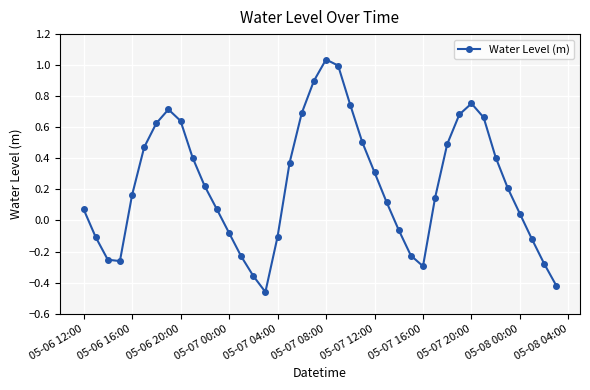

How many data points does each series have?

40